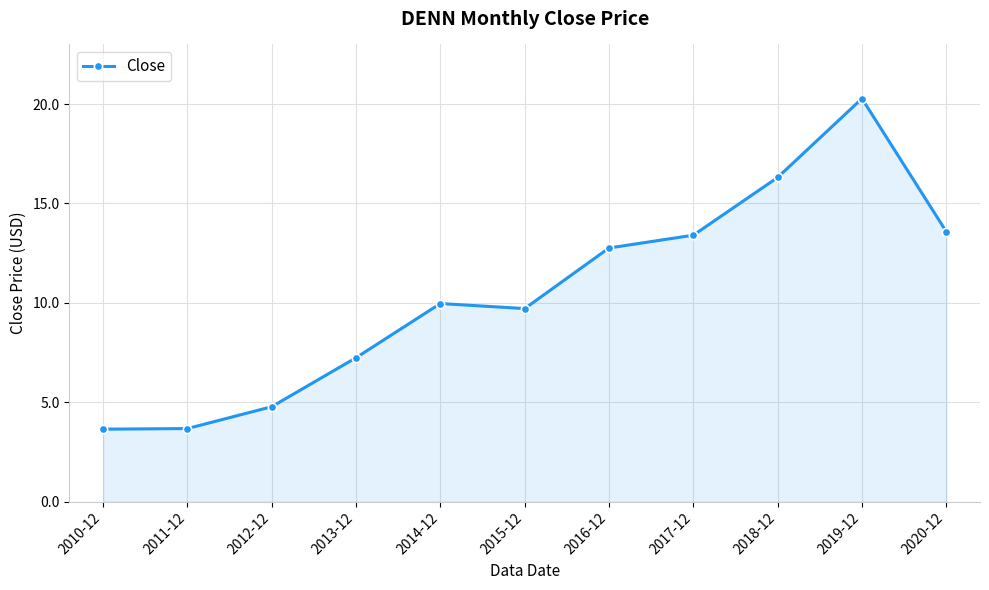

How many points are higher than both their immediate neighbors (excluding endpoints)?

2